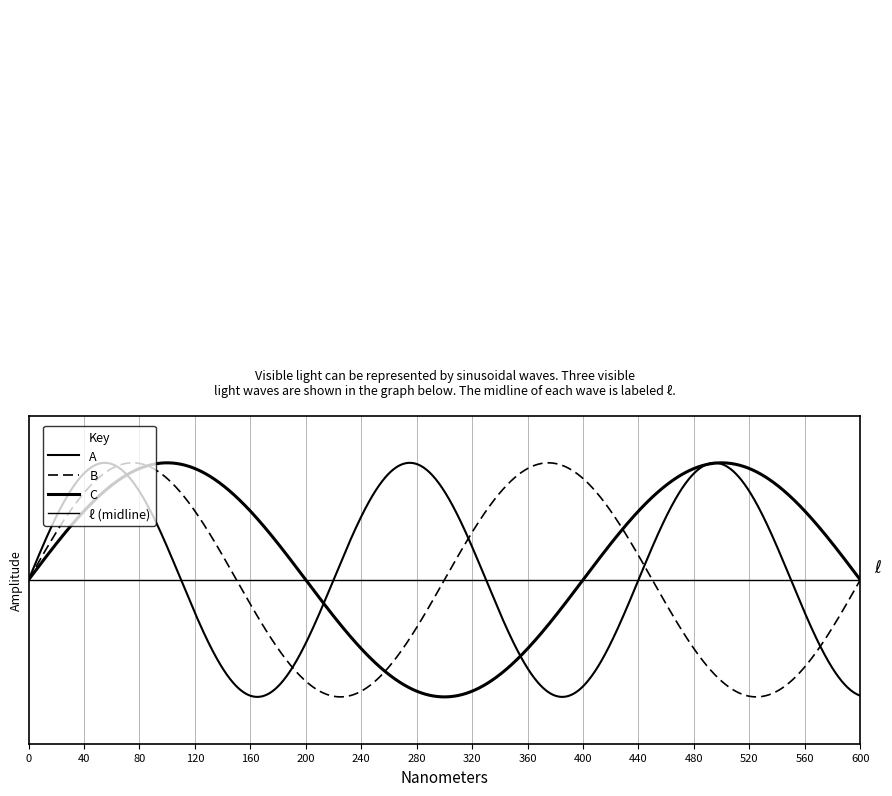

True or false: C-G has more than 0 points higher than both neighbors.

True